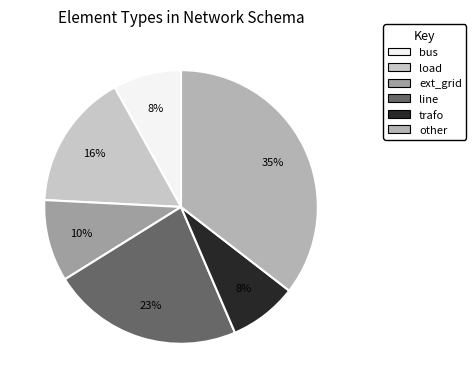

The bus slice represents 8% of the pie. True or false?

True